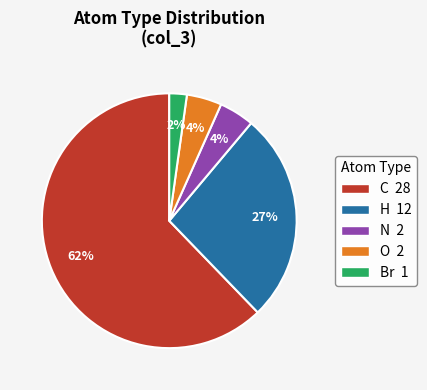

How many segments does this pie chart have?

5